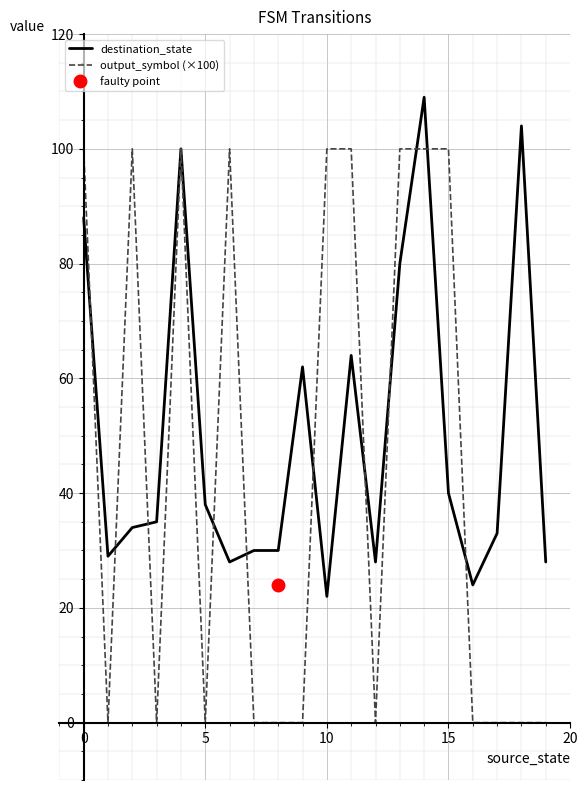

What is the average value of the destination_state series?

50